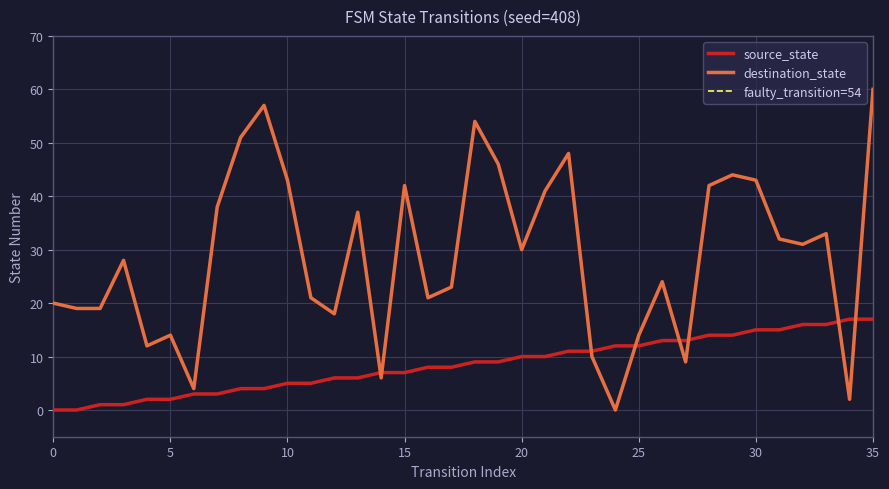

How many distinct data groups are displayed?

2